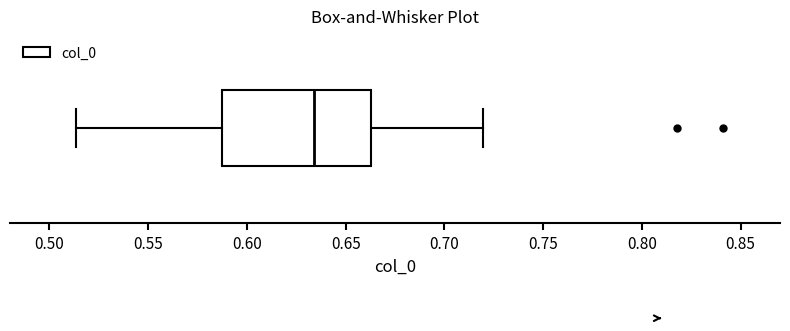

Where does the right whisker of the box end on the x-axis? The values are not printed on the chart, so give them approximately, as read against the axis.

0.720